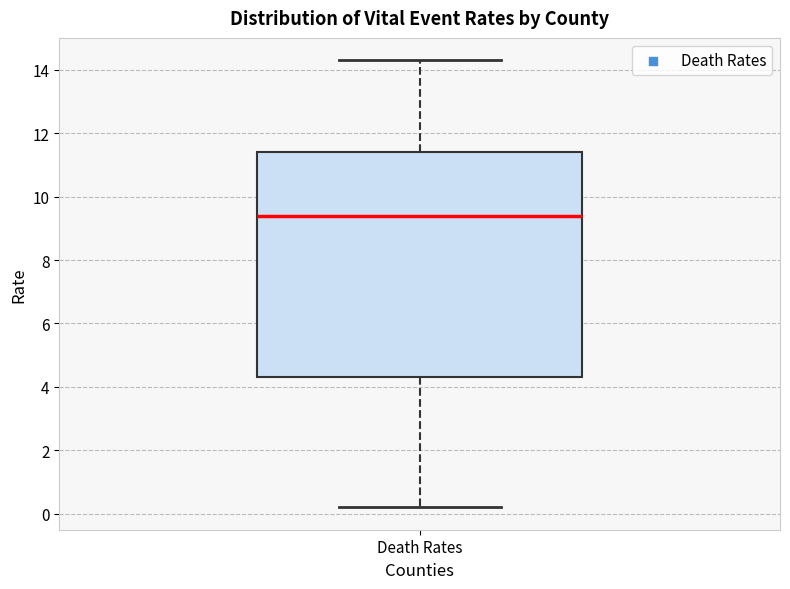

Transcribe this box plot: give where the median line is, the range the box spans, and where the two whiskers end, as read against the y-axis. The values are not printed on the chart, so give them approximately, as read against the axis.

median 9.4, box 4.4 to 11.4, whiskers 0.2 to 14.4